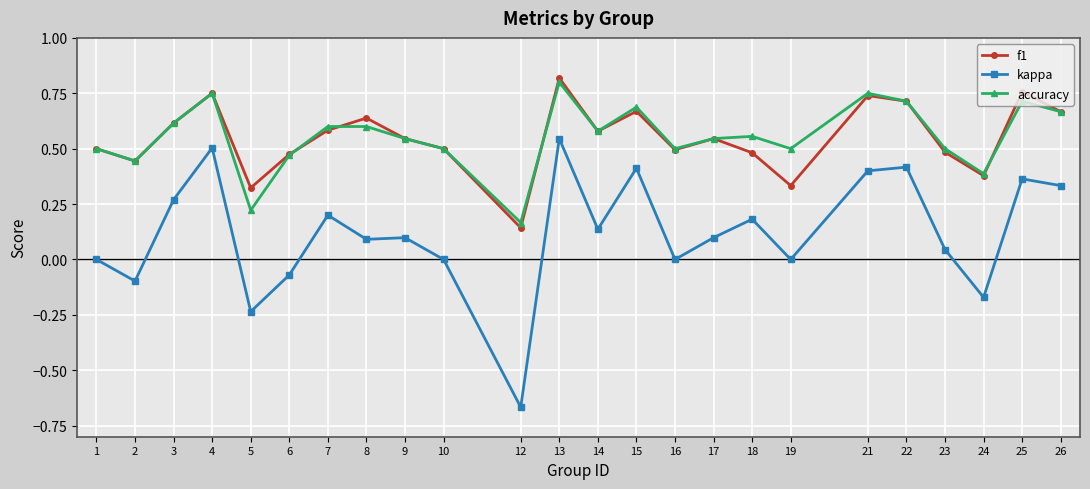

True or false: kappa and accuracy intersect in this chart.

False